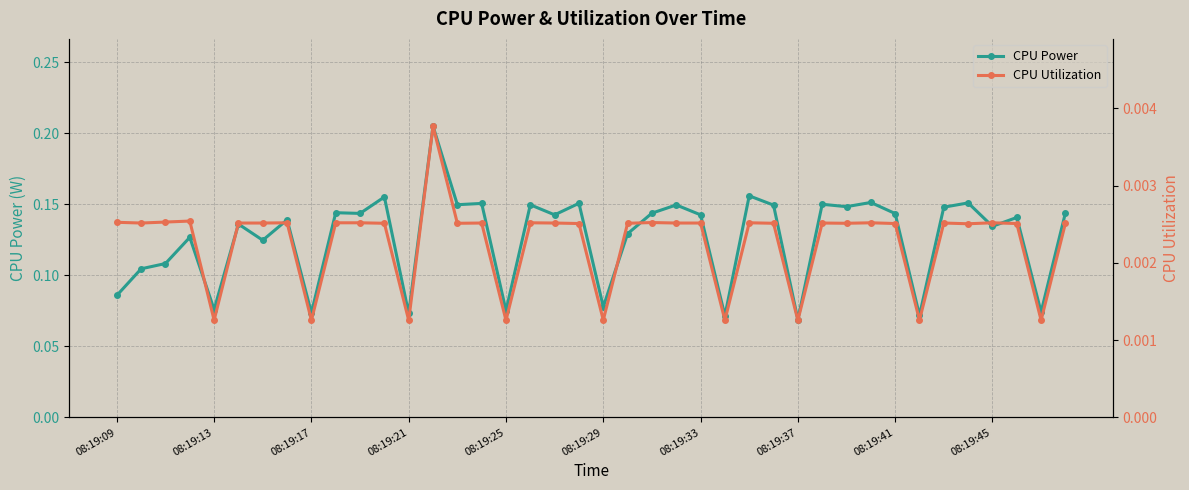

True or false: CPU Power and CPU Utilization cross at least once.

False